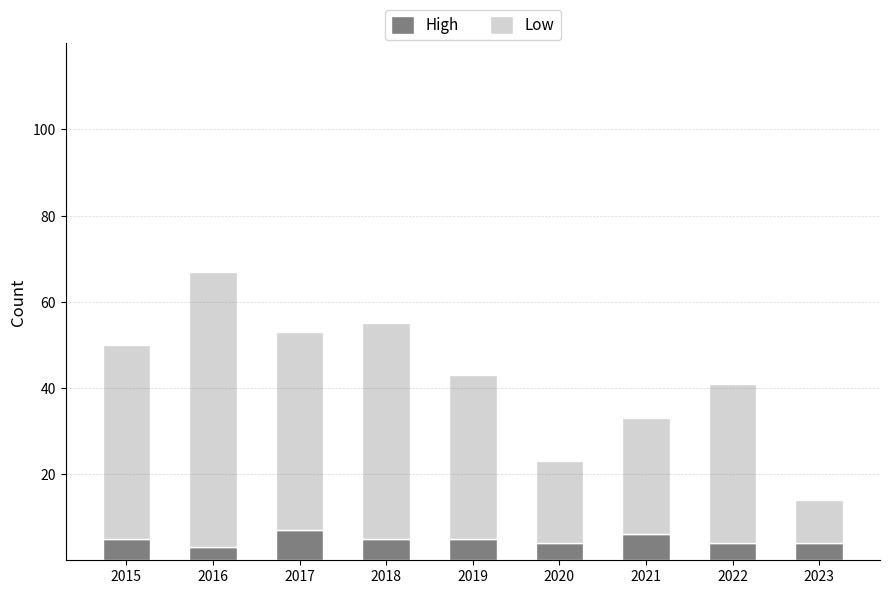

What is the total value across all series at 2020?

23